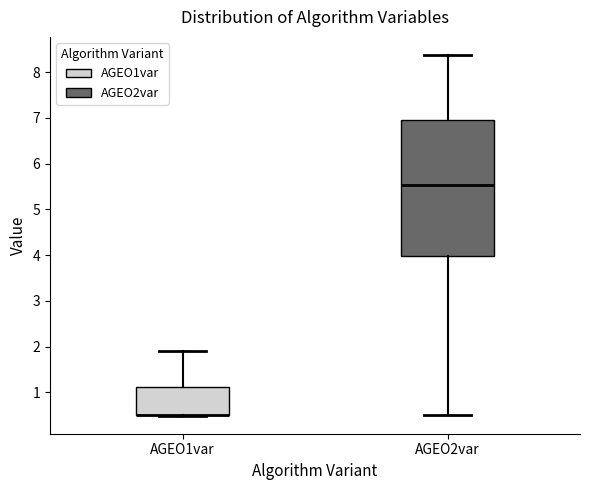

Comparing the boxes themselves (not the whiskers), which one is the tallest?

AGEO2var